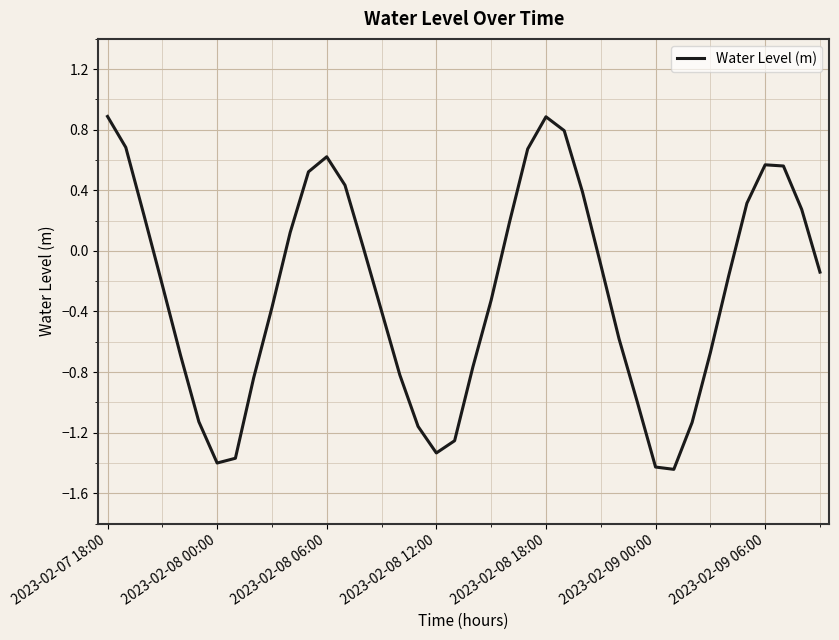

What is the difference between the maximum and minimum values?

2.3